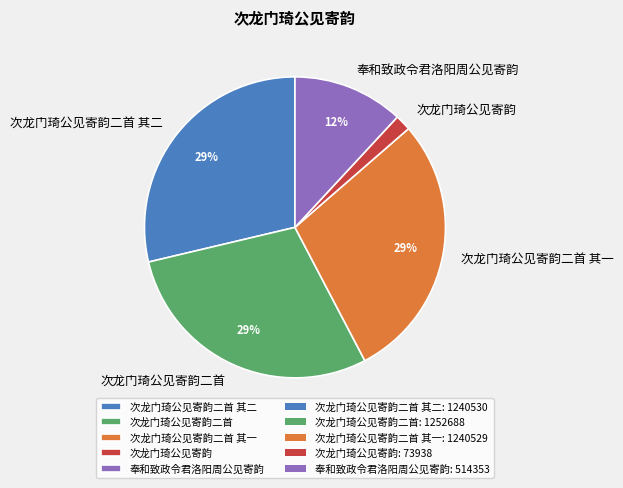

Do 次龙门琦公见寄韵二首 其一 and 次龙门琦公见寄韵 together represent more than half of the pie?

No